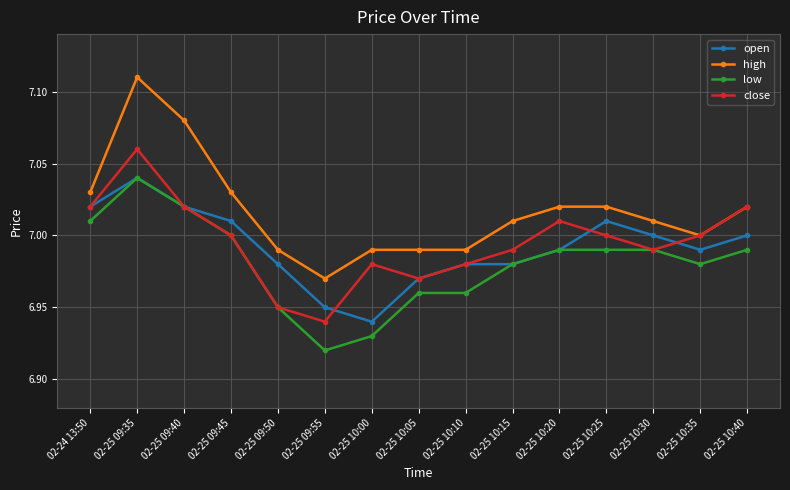

True or false: high and low intersect in this chart.

False